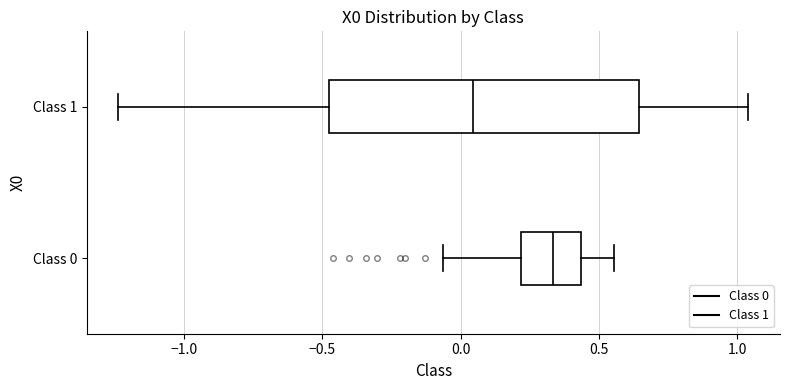

Where is the right edge of the box for Class 0 on the x-axis? The values are not printed on the chart, so give them approximately, as read against the axis.

0.45